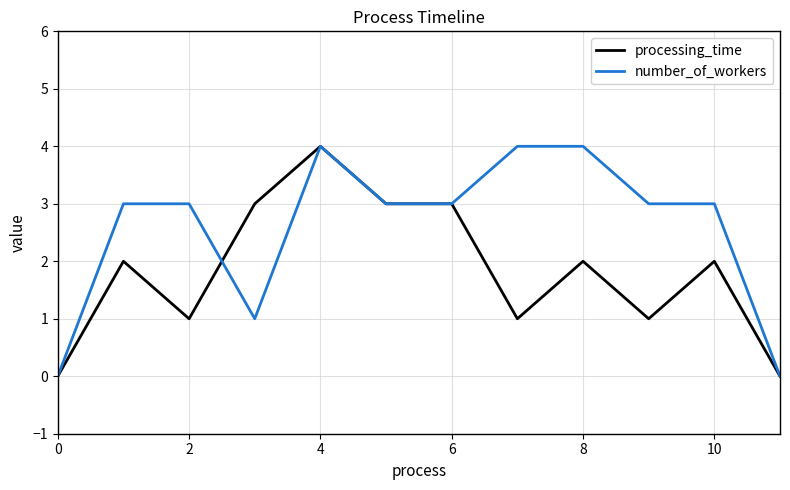

List the series in order of their overall mean, lowest first.

processing_time, number_of_workers